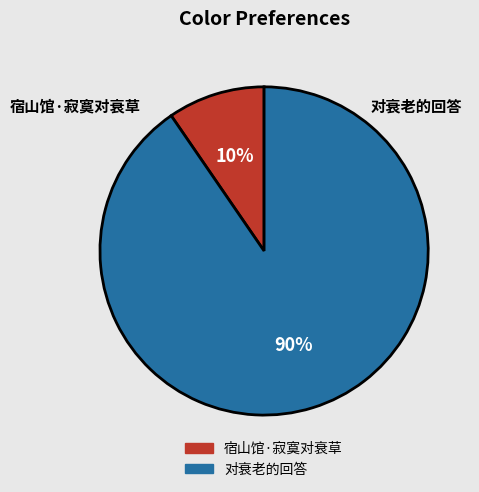

Does any single category account for the majority?

Yes